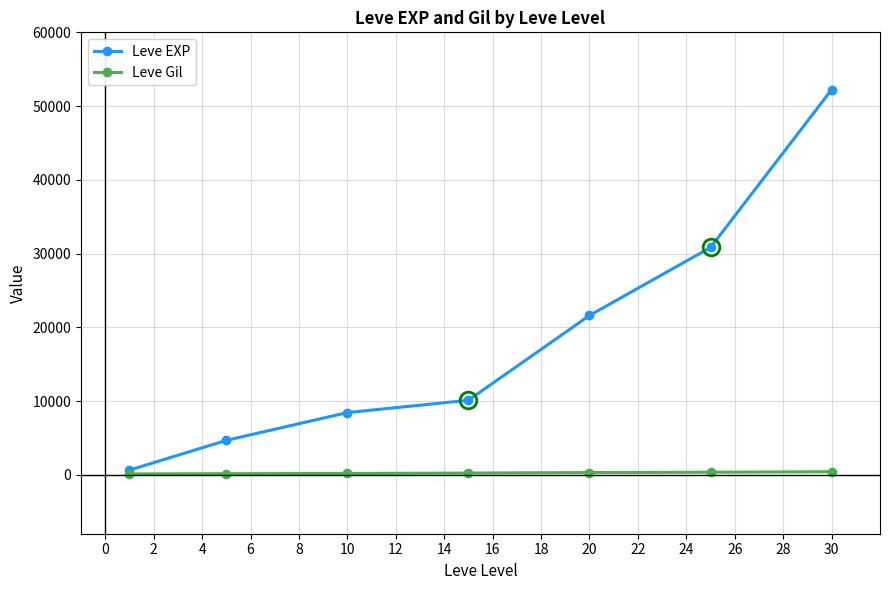

What is the greatest value displayed?

52220